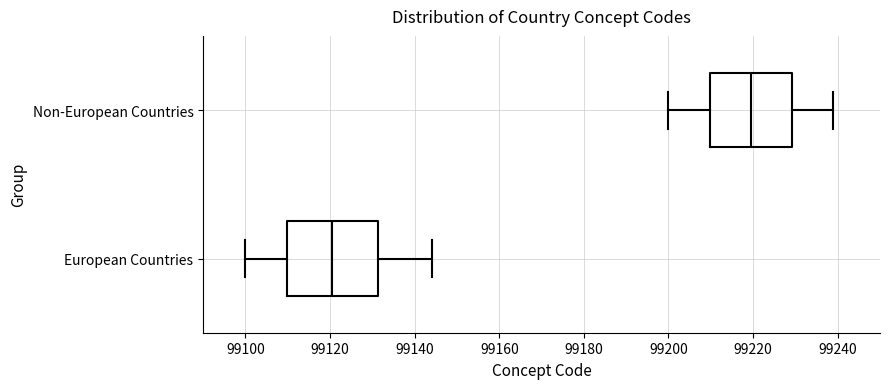

Comparing the boxes themselves (not the whiskers), which one is the widest?

European Countries